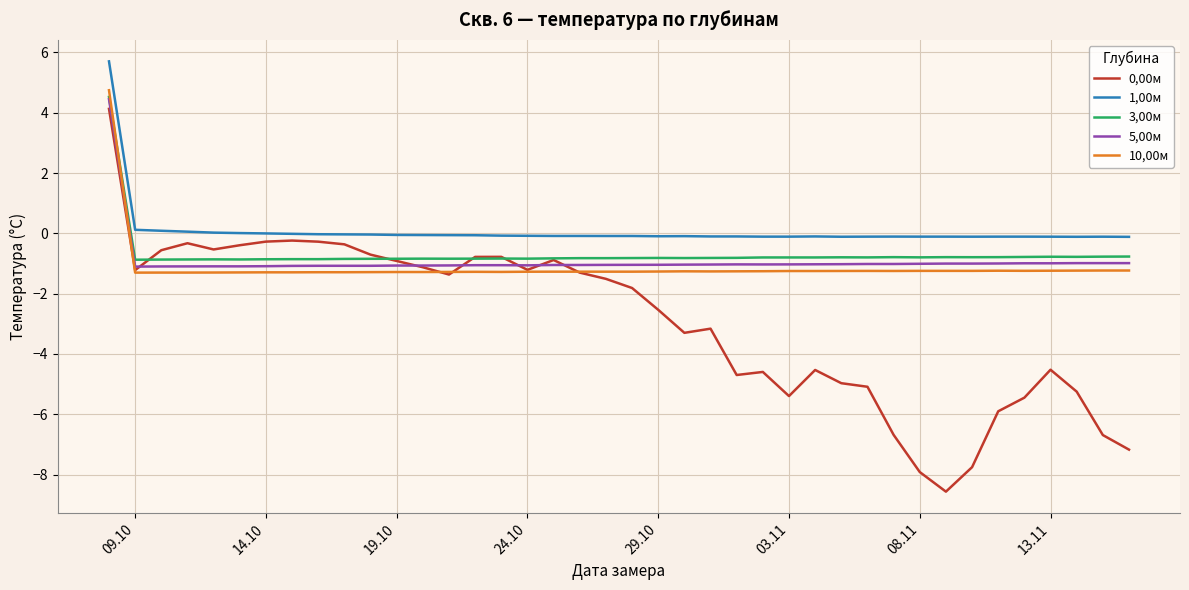

True or false: 5,00м and 1,00м cross at least once.

False